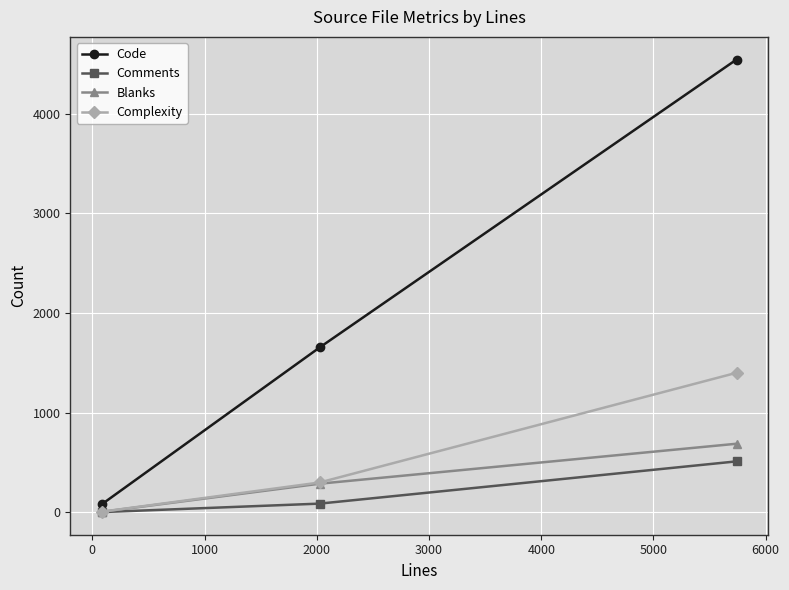

Which series has the widest spread of values?

Code